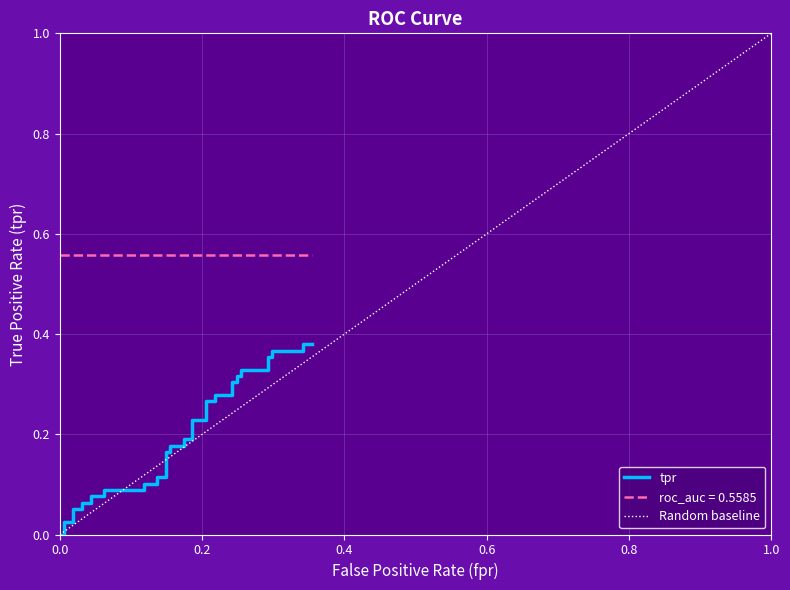

What is the sum of the values at 9 and 23?

0.3